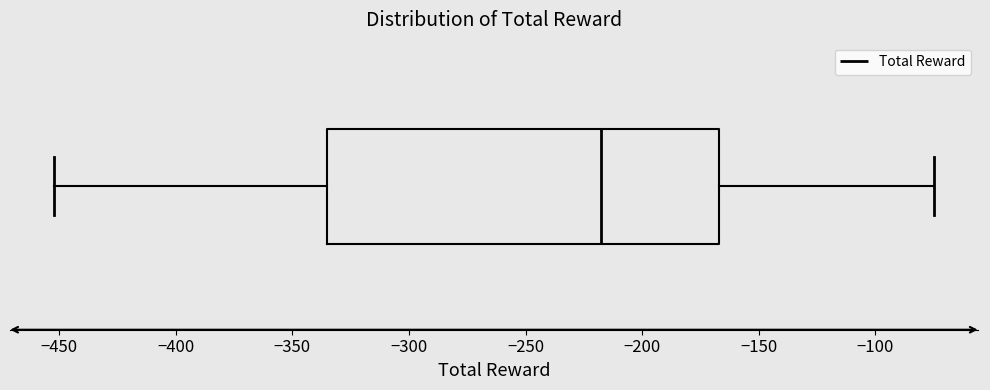

Transcribe this box plot: give where the median line is, the range the box spans, and where the two whiskers end, as read against the x-axis. The values are not printed on the chart, so give them approximately, as read against the axis.

median -220, box -335 to -165, whiskers -450 to -75